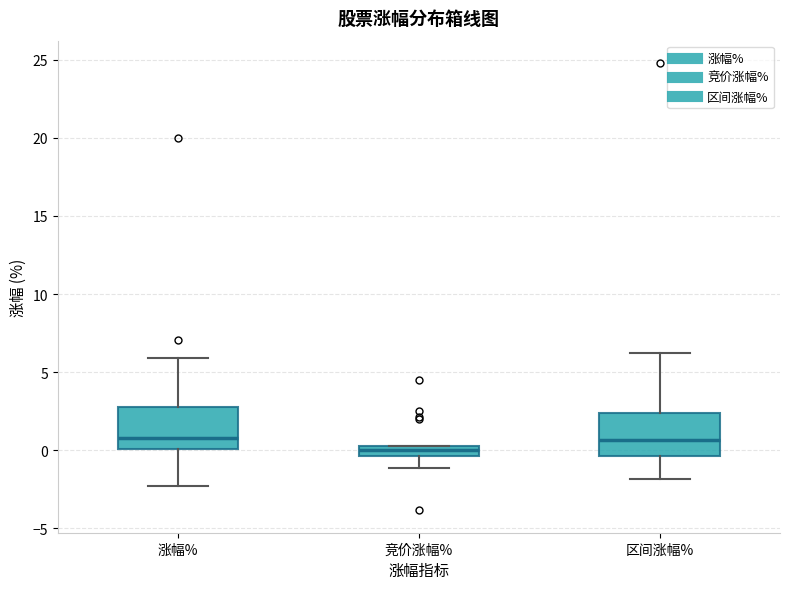

Where does the median line of the box for 区间涨幅% sit on the y-axis? The values are not printed on the chart, so give them approximately, as read against the axis.

0.5